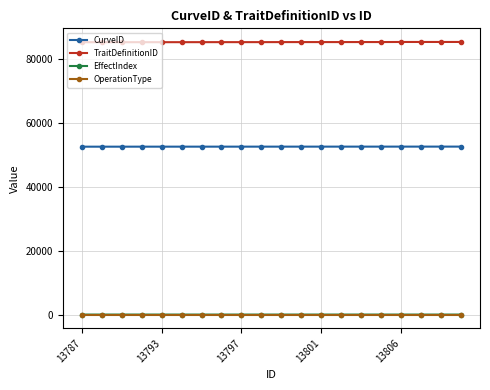

Count the number of categories in the chart.

20